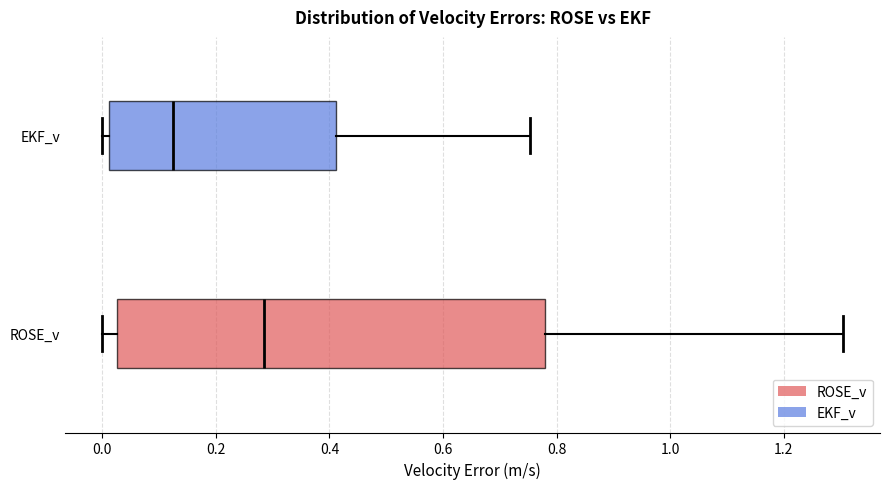

Where does the right whisker of the box for EKF_v end on the x-axis? The values are not printed on the chart, so give them approximately, as read against the axis.

0.76